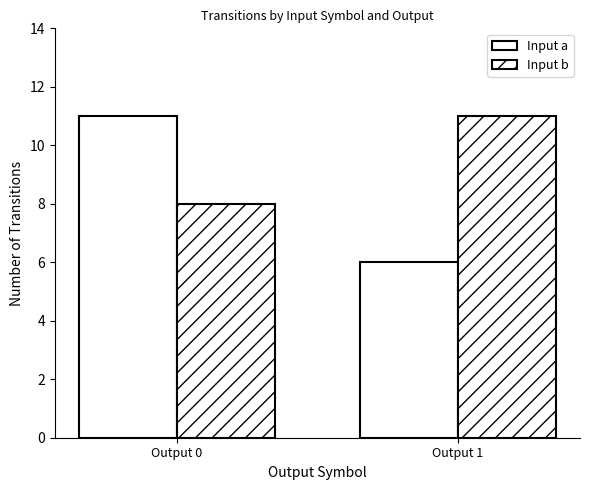

Between Output 0 and Output 1, which is larger?

Output 0